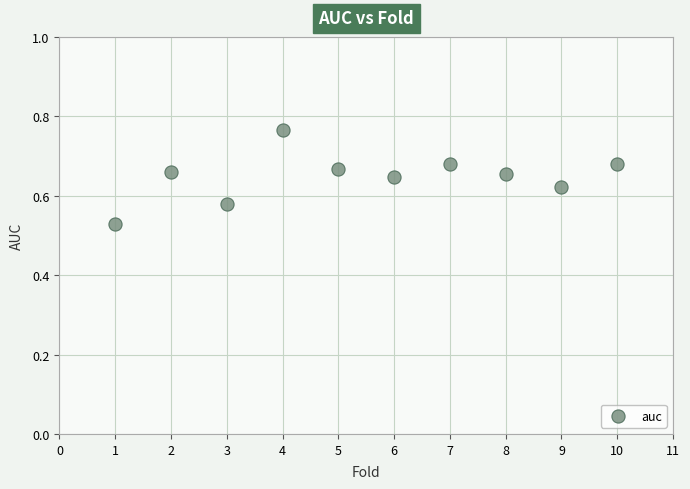

What is the average X value?

5.5